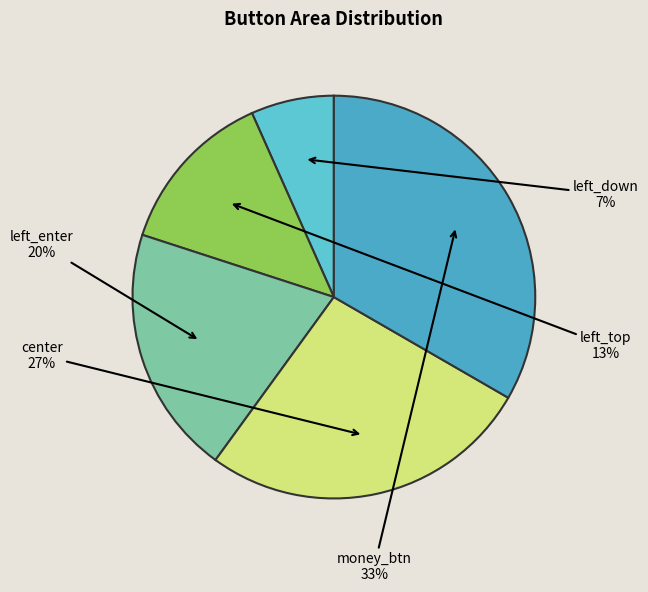

Is there a majority slice in this chart?

No